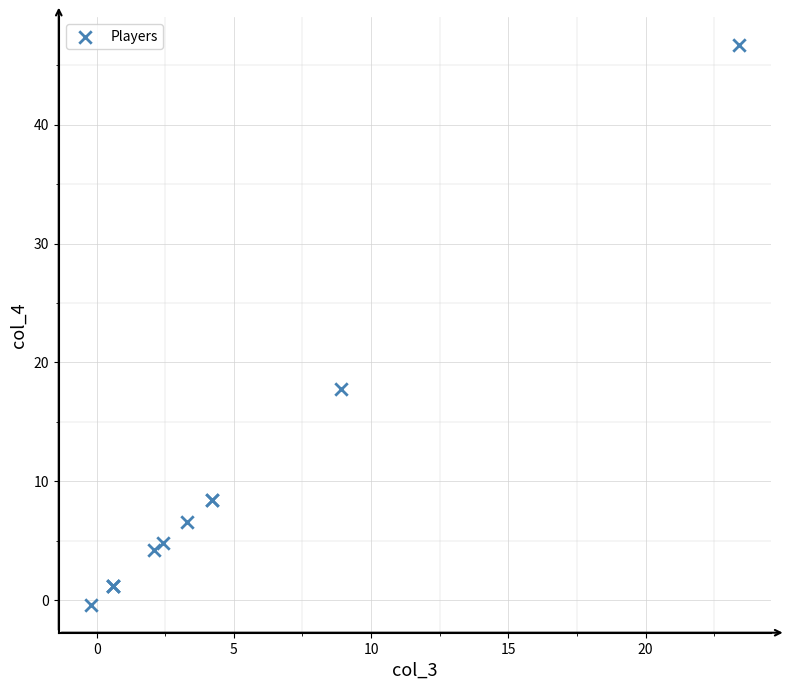

What Y value in the scatter plot is closest to 23?

17.8